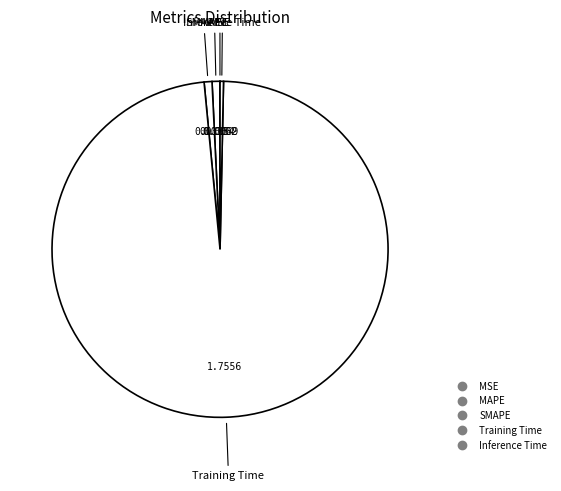

To the nearest percent, what is the average slice percentage?

20%